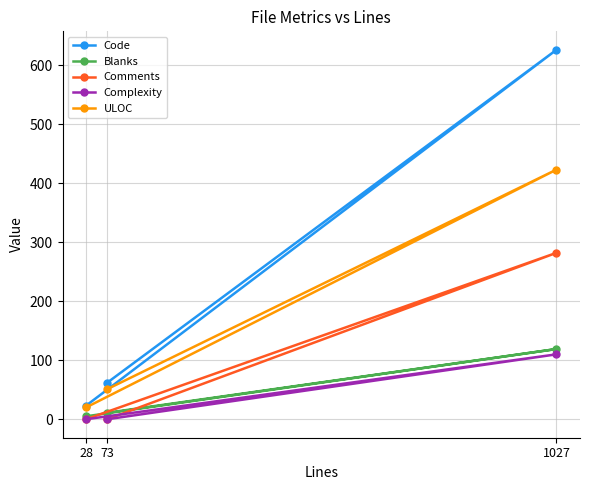

What is the sum of all Complexity values?

110